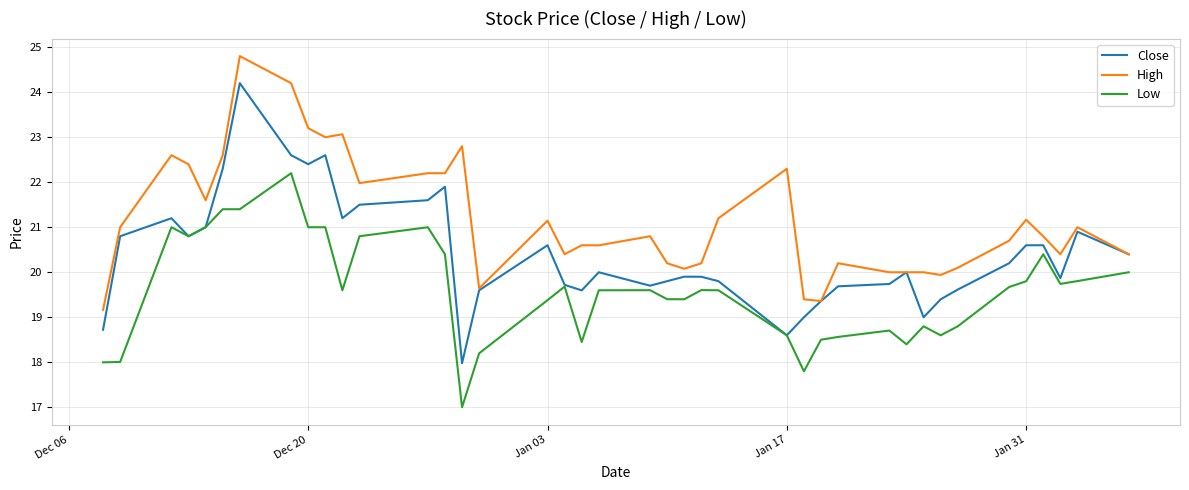

Which series has the largest total across all categories?

High